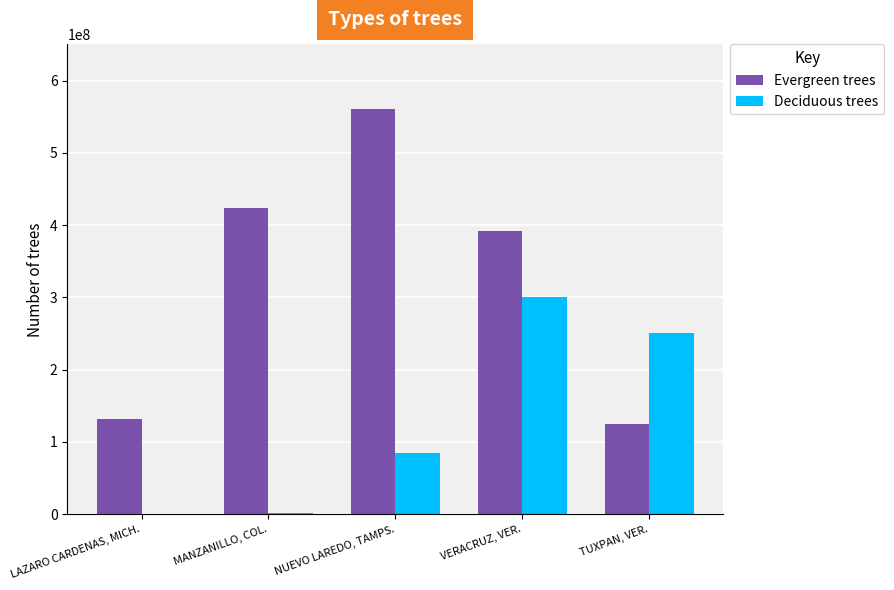

True or false: Deciduous trees has a value of 300506659 at VERACRUZ, VER..

True